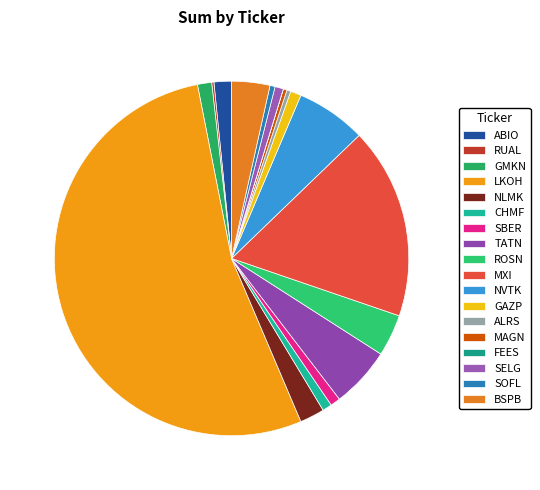

The GAZP slice represents 11% of the pie. True or false?

False